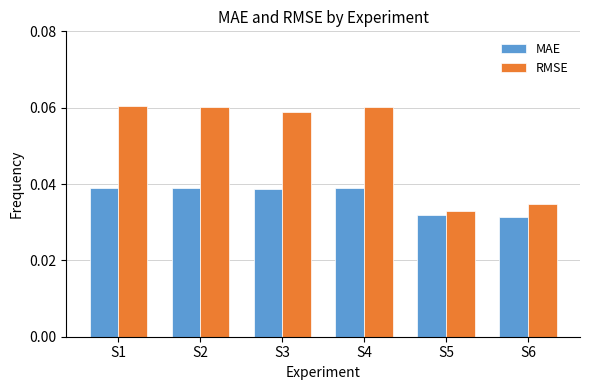

Are the bars grouped side by side (vs. stacked)?

Yes